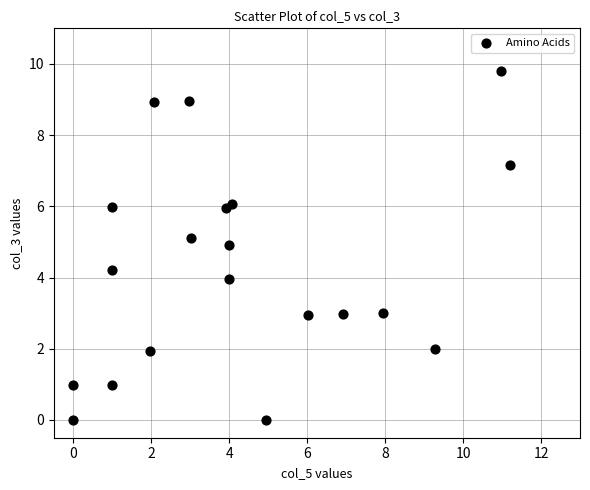

What is the range of Y values (max minus min)?

9.8